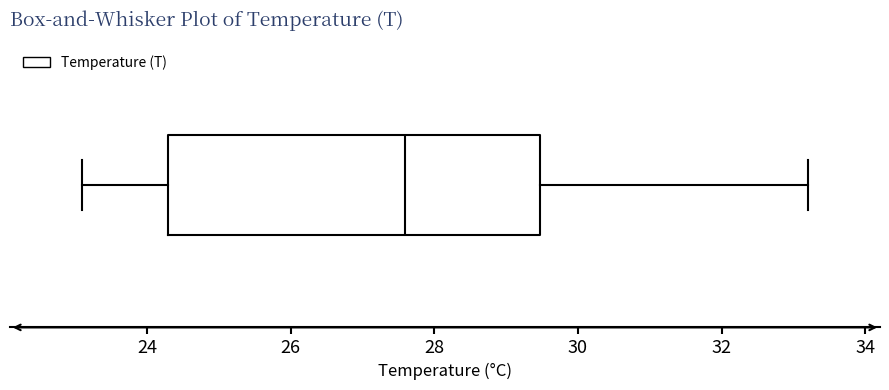

Transcribe this box plot: give where the median line is, the range the box spans, and where the two whiskers end, as read against the x-axis. The values are not printed on the chart, so give them approximately, as read against the axis.

median 27.6, box 24.4 to 29.4, whiskers 23.2 to 33.2